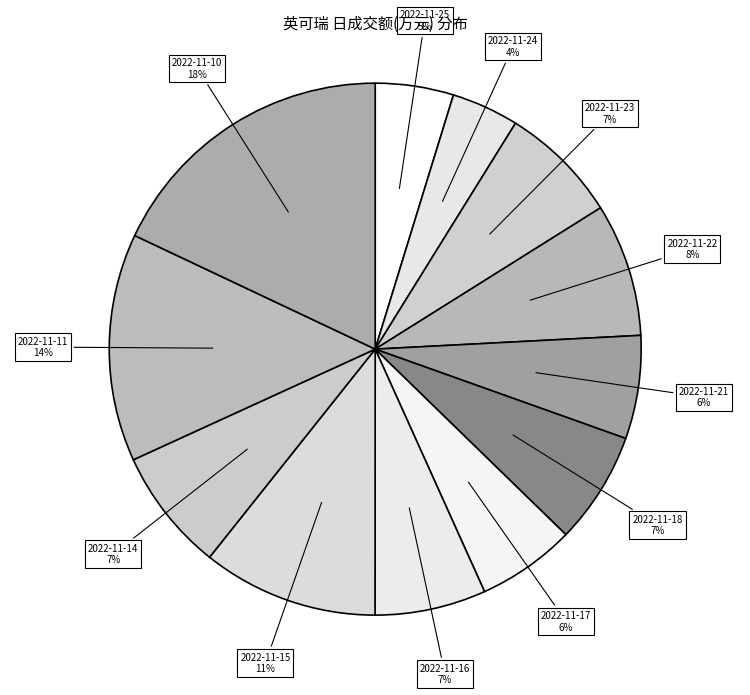

To the nearest percent, what is the difference between the 2022-11-11 and 2022-11-23 slice percentages?

7%